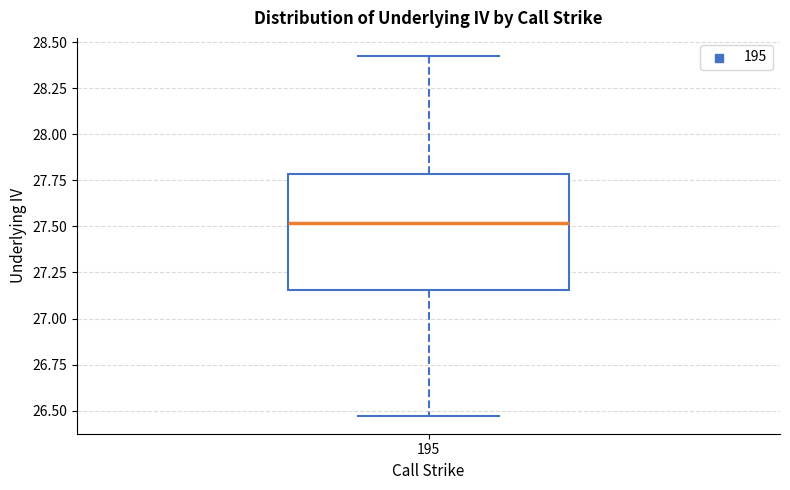

Where does the median line of the box at x = 195 sit on the y-axis? The values are not printed on the chart, so give them approximately, as read against the axis.

27.50